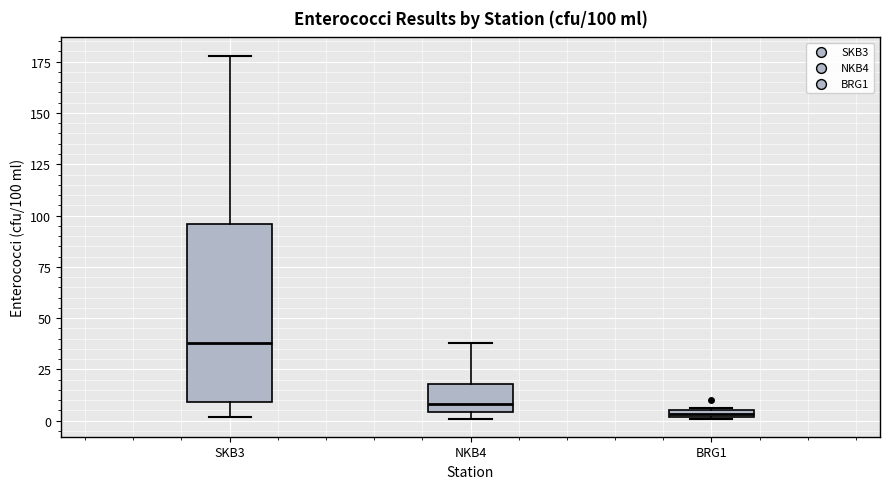

Comparing the boxes themselves (not the whiskers), which one is the tallest?

SKB3